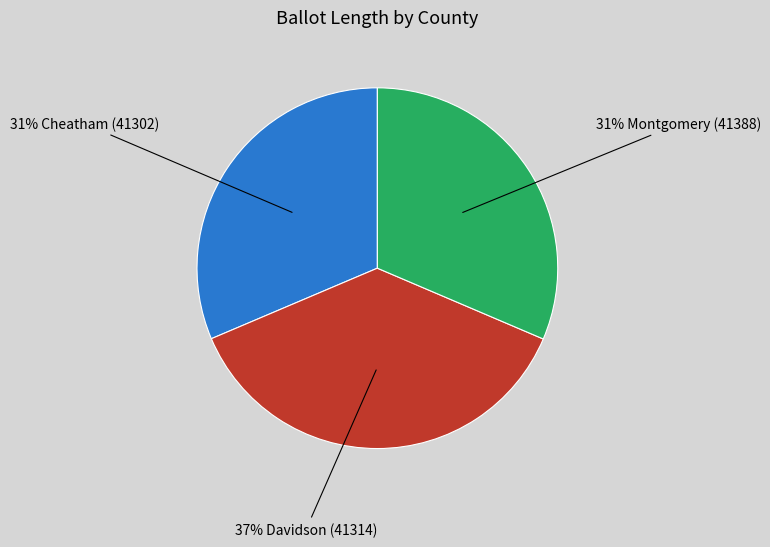

To the nearest percent, what is the average slice percentage?

33%